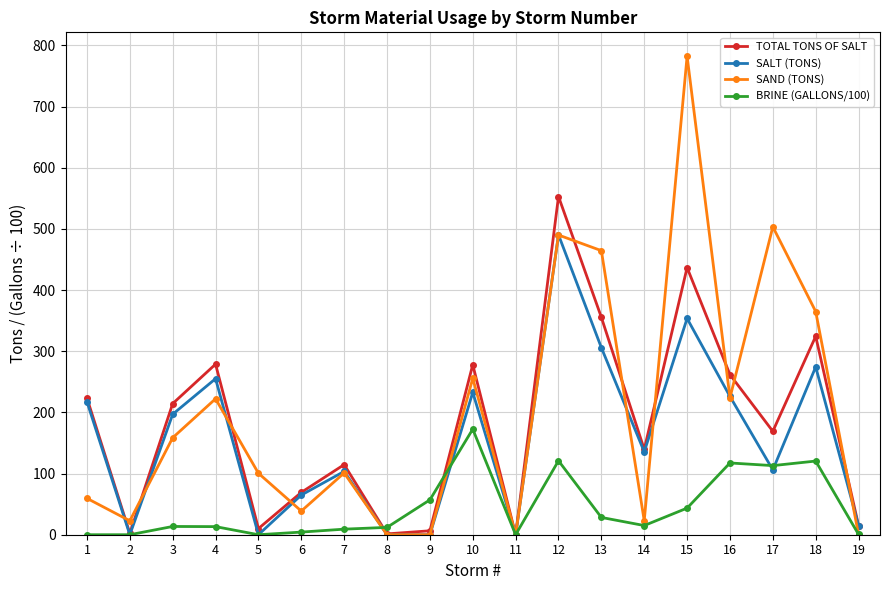

True or false: TOTAL TONS OF SALT has more than 2 points higher than both neighbors.

True